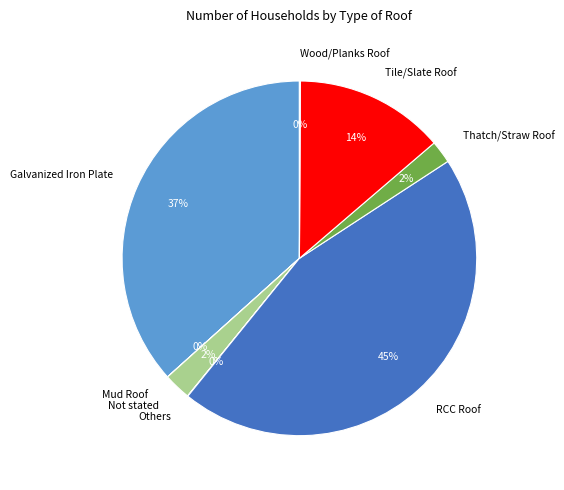

Which slice is the largest?

RCC Roof